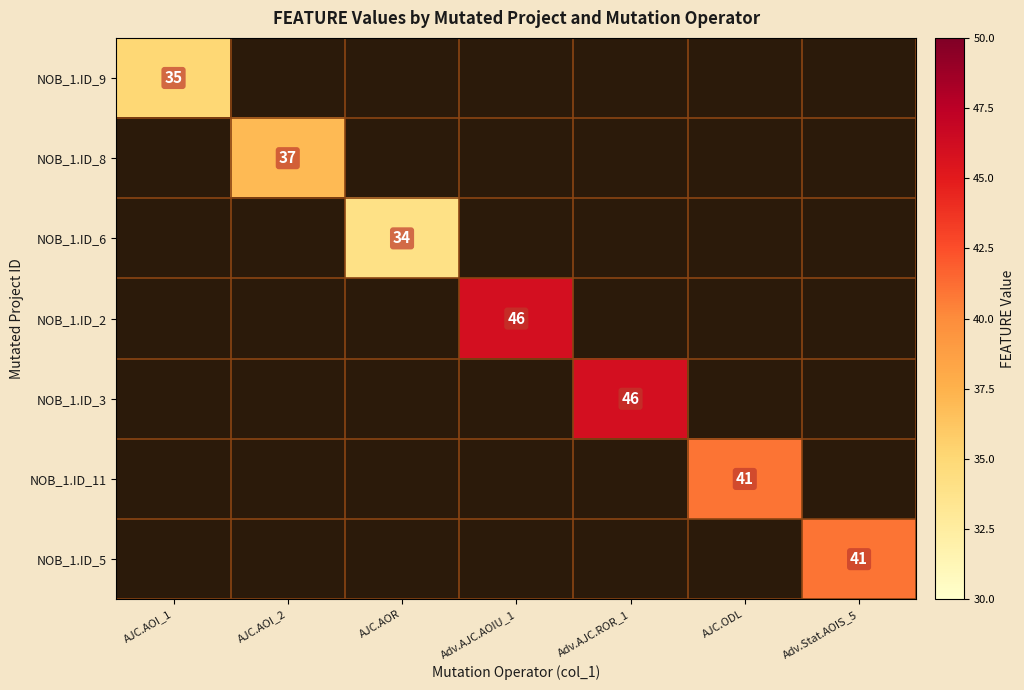

Which series changed the most between AJC.AOI_1 and AJC.ODL?

NOB_1.ID_11